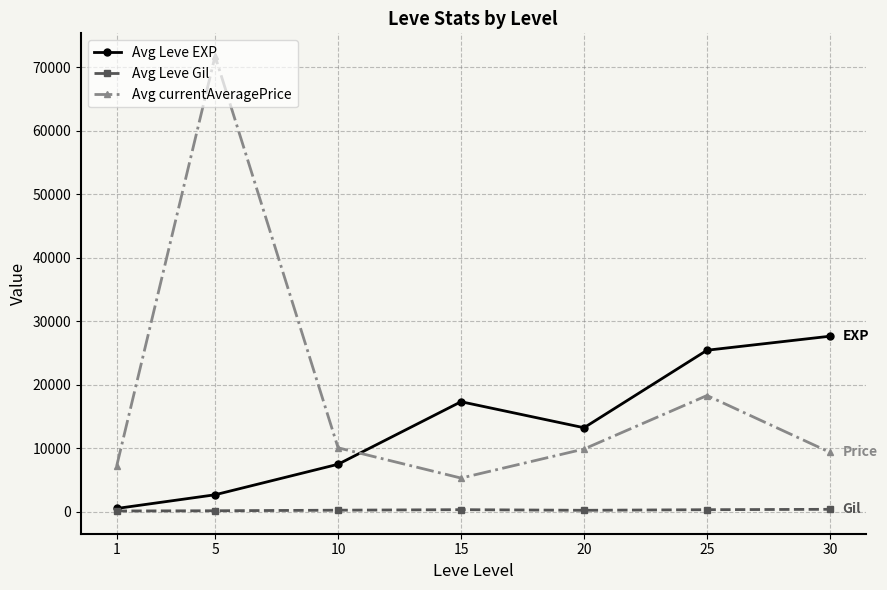

What is the value of the Avg Leve EXP point at the 2nd from the left?

2668.0